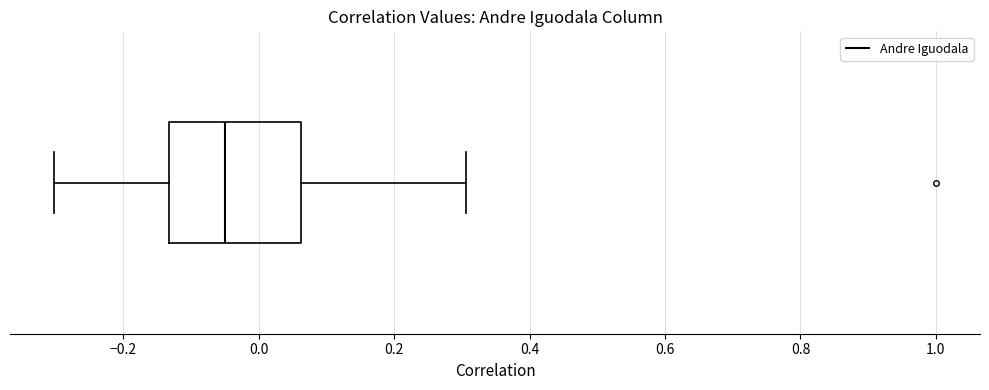

Read this box plot against the x-axis: the position of the median line, the range covered by the box, and the ends of both whiskers. The values are not printed on the chart, so give them approximately, as read against the axis.

median -0.06, box -0.14 to 0.06, whiskers -0.30 to 0.30